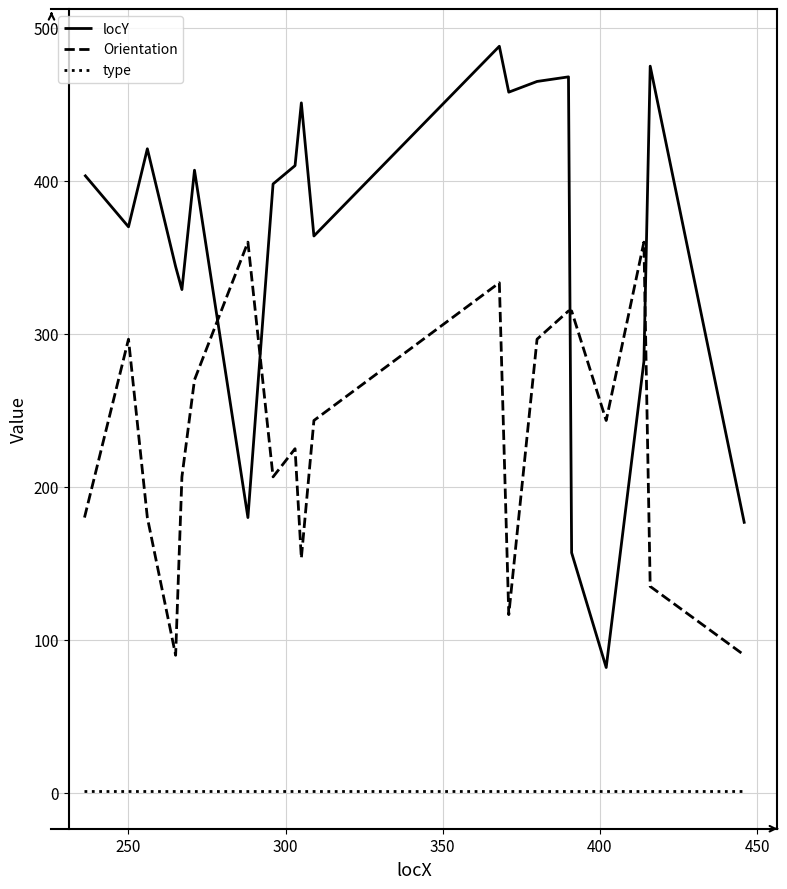

What is the greatest value displayed?

488.0